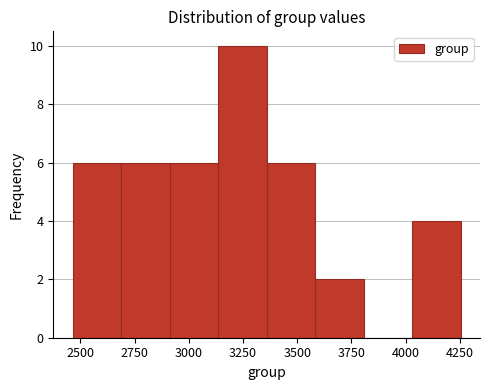

Reading left to right, list every bar in this chart as the range it spans on the x-axis followed by its height. Neither the bar edges nor the heights are printed on the chart, so give them approximately, as read against the axes.

2450 to 2700: 6
2700 to 2900: 6
2900 to 3150: 6
3150 to 3350: 10
3350 to 3600: 6
3600 to 3800: 2
3800 to 4050: 0
4050 to 4250: 4